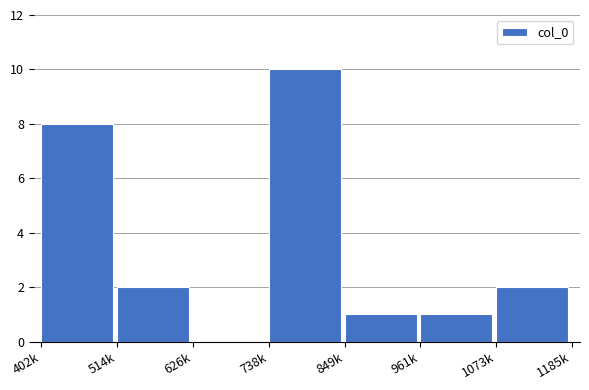

Reading left to right, what are all the values shown in this chart?

402k=8	514k=2	626k=0	738k=10	849k=1	961k=1	1073k=2